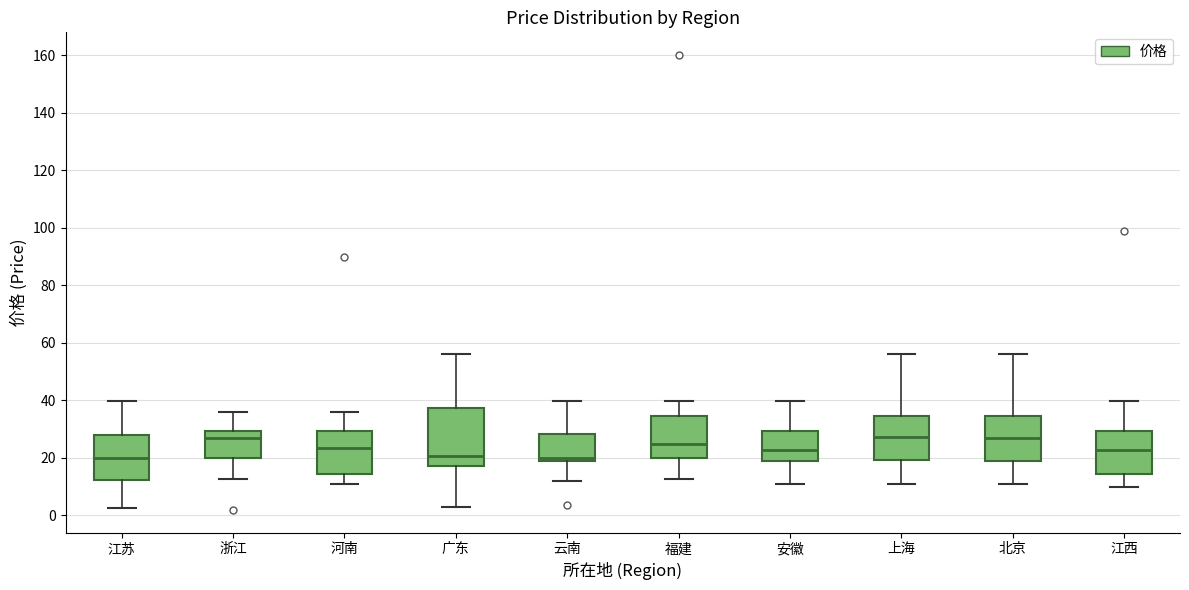

Where does the upper whisker of the box for 上海 end on the y-axis? The values are not printed on the chart, so give them approximately, as read against the axis.

56